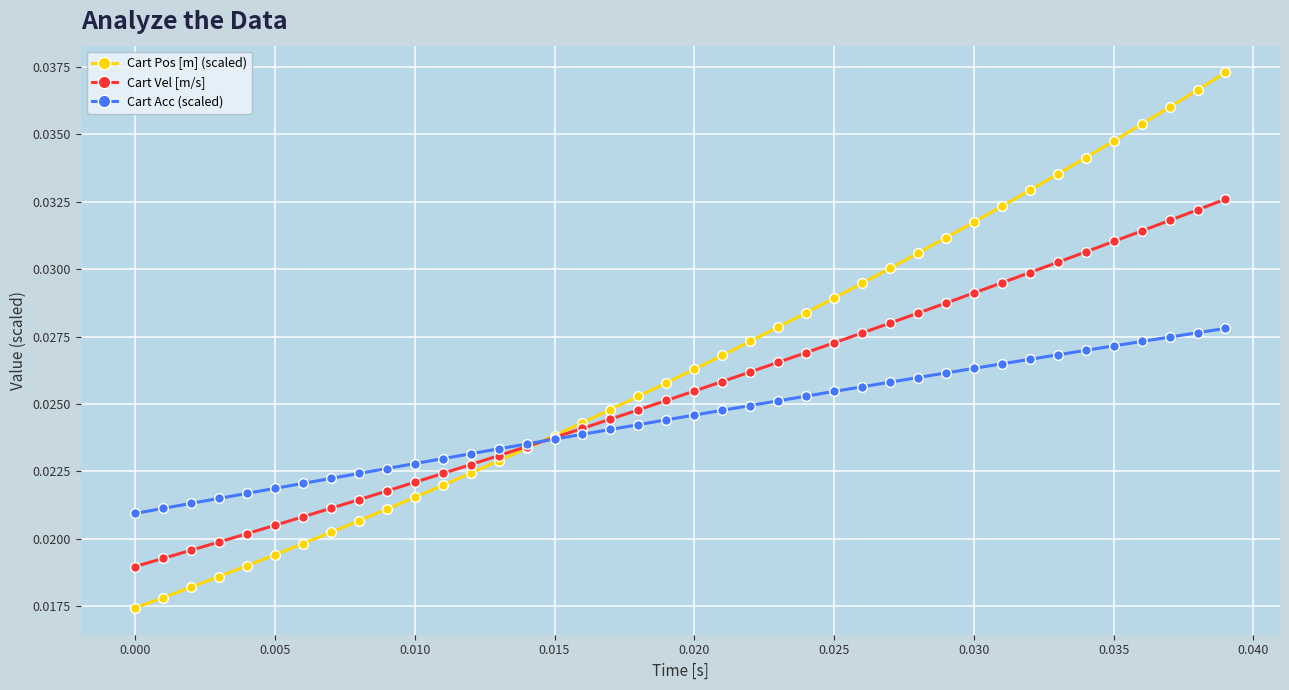

How many Cart Pos [m] (scaled) values are between 0 and 1?

40